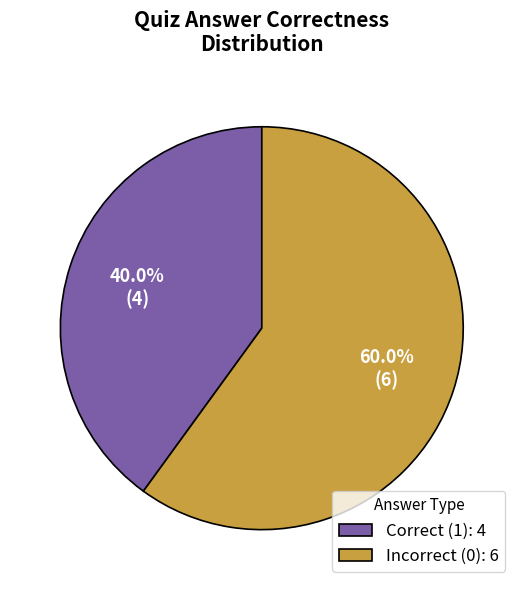

Rank the categories by value from lowest to highest.

Correct (1): 4, Incorrect (0): 6